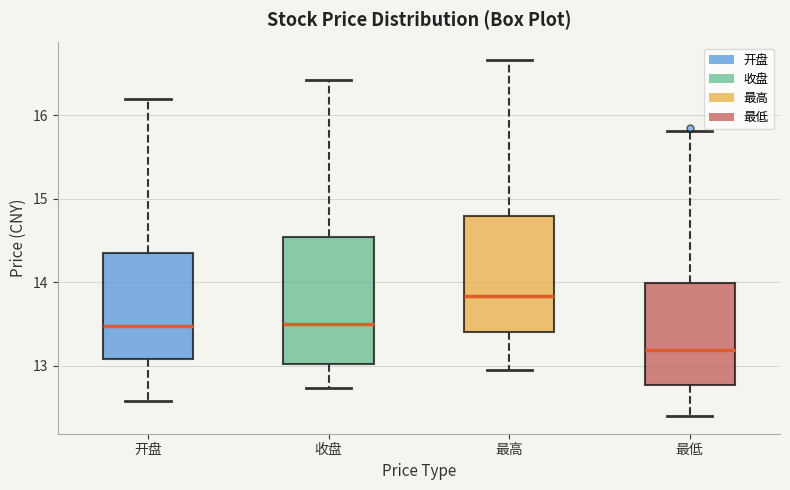

Which box has the highest median line?

最高